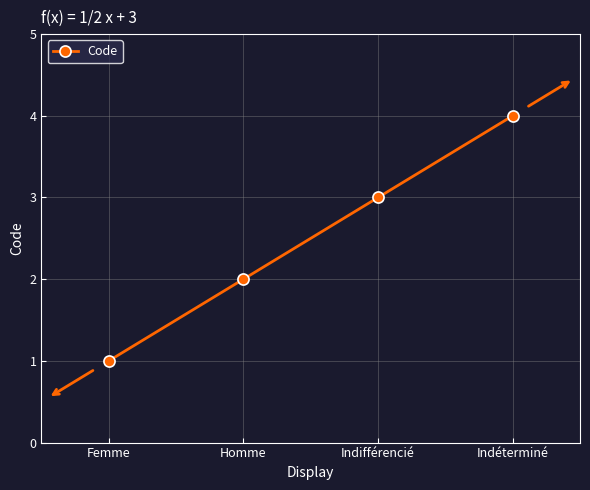

List the labels in order of value, smallest first.

Femme, Homme, Indifférencié, Indéterminé